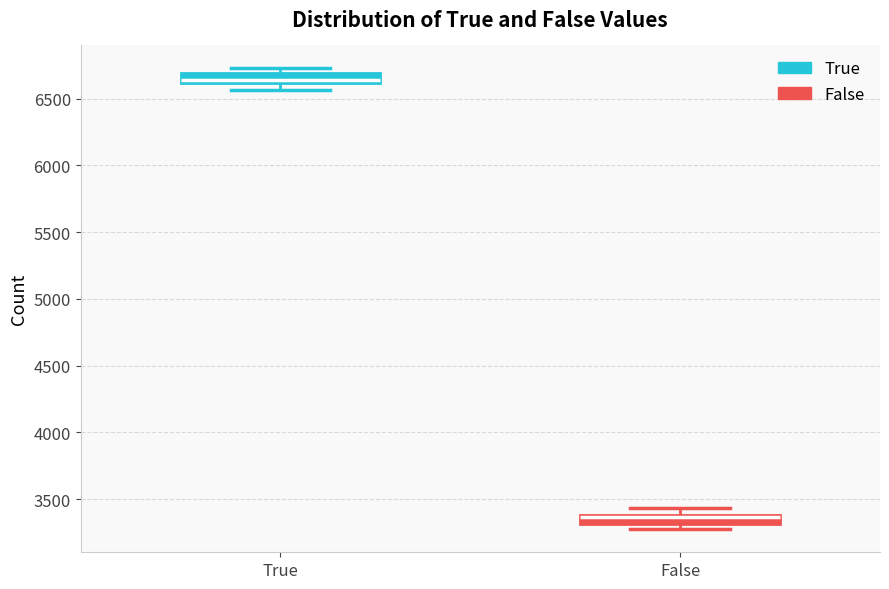

Where is the upper edge of the box for True on the y-axis? The values are not printed on the chart, so give them approximately, as read against the axis.

6700